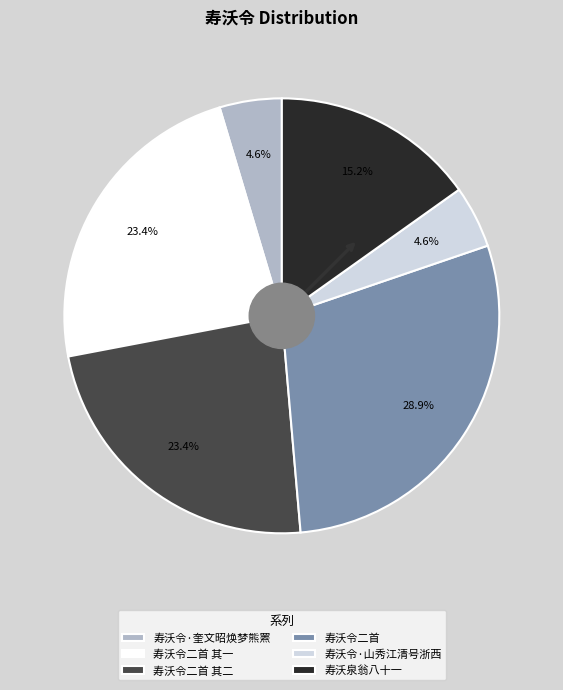

True or false: 寿沃令·山秀江清号浙西 accounts for 5% of the total.

True